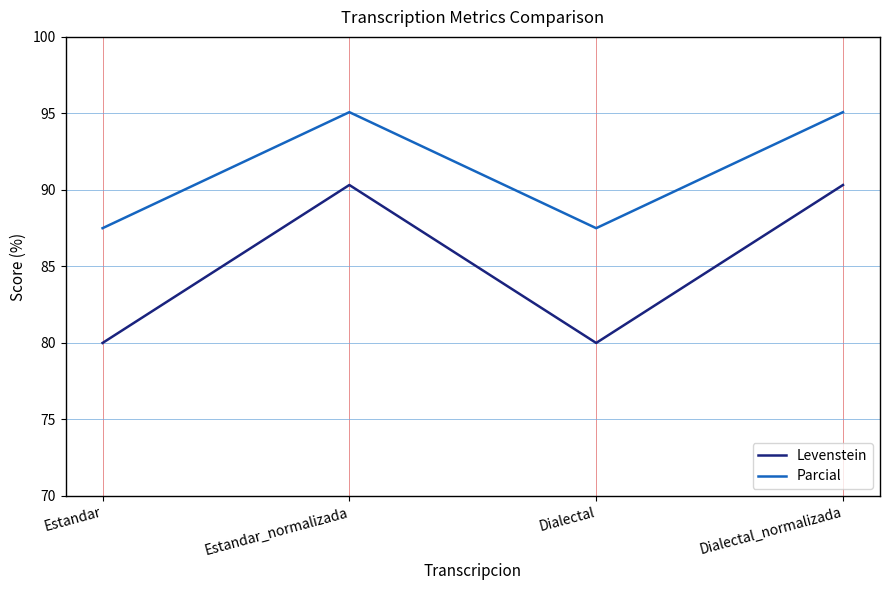

Does the chart have visible grid lines?

Yes